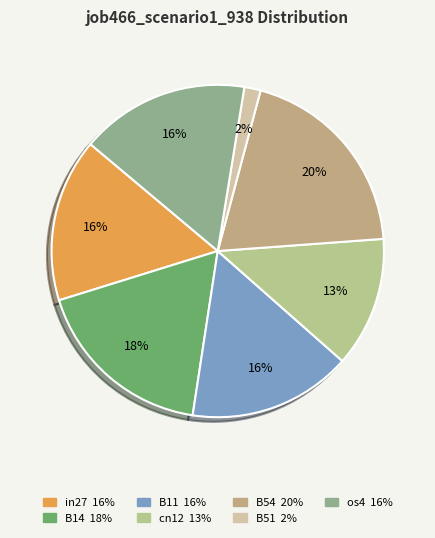

What is the total percentage of cn12 and os4?

29.1%